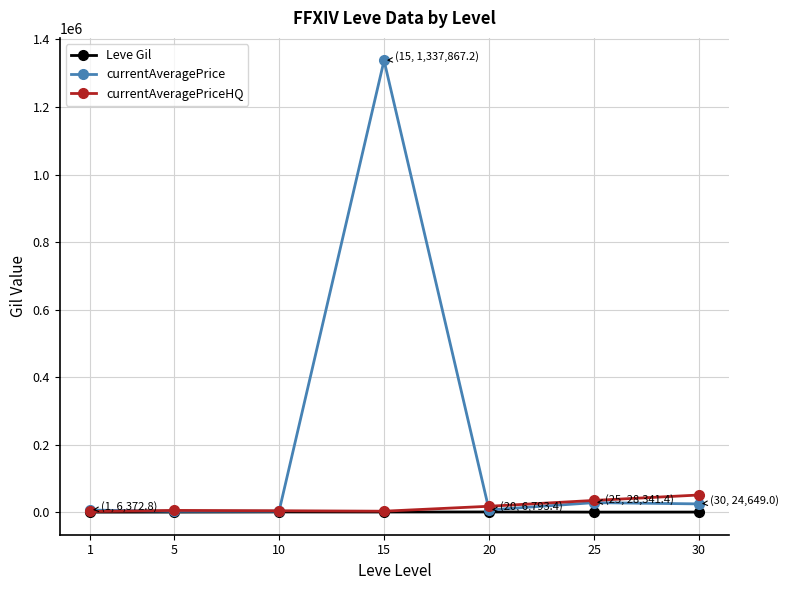

What is the value of the Leve Gil point at the 6th from the left?

296.7